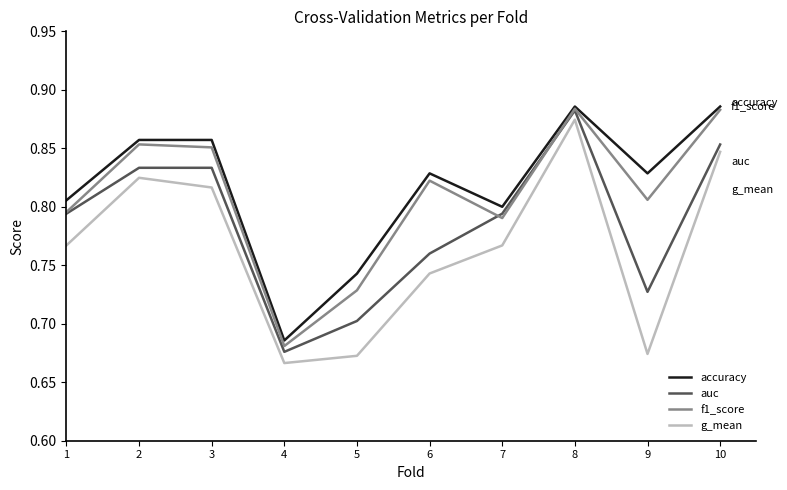

What is the difference between the maximum and minimum values in the f1_score series?

0.2